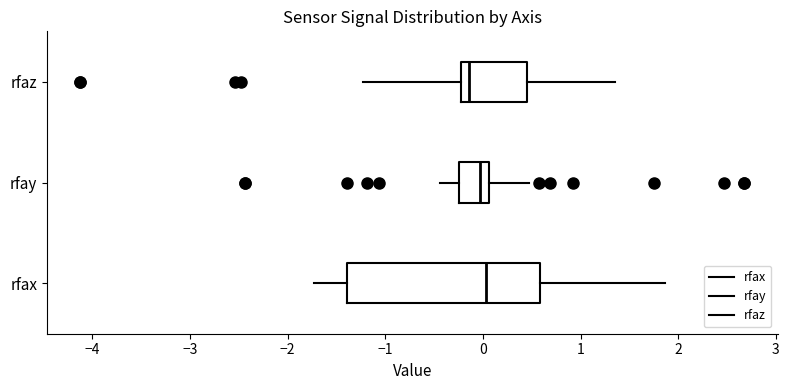

Reading bottom to top, transcribe this box plot: for each box, give where its median line is, the range the box spans, and where its two whiskers end, as read against the x-axis. The values are not printed on the chart, so give them approximately, as read against the axis.

rfax: median 0.0, box -1.4 to 0.6, whiskers -1.7 to 1.9
rfay: median 0.0, box -0.2 to 0.1, whiskers -0.4 to 0.5
rfaz: median -0.1, box -0.2 to 0.5, whiskers -1.2 to 1.4